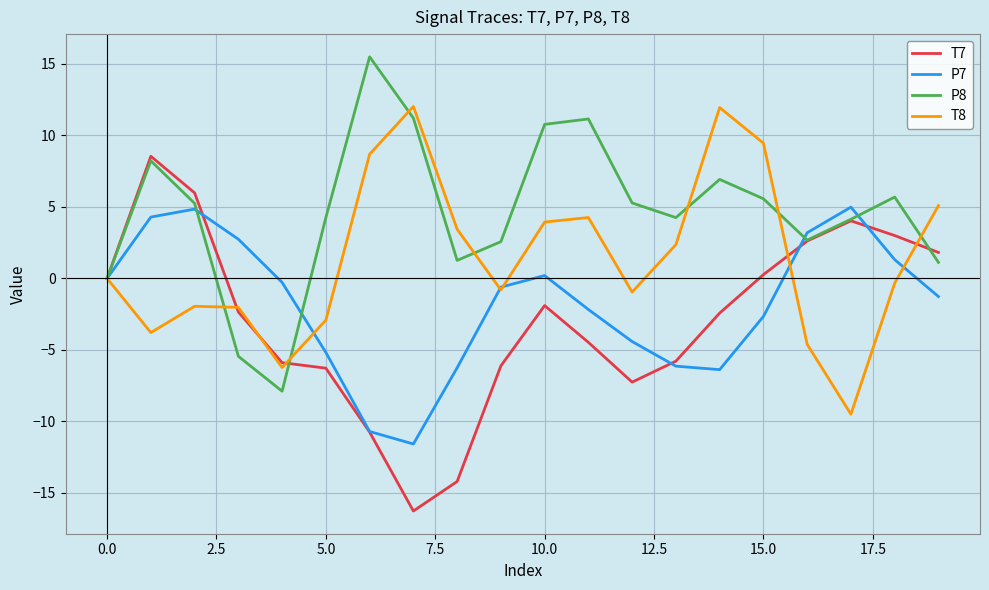

True or false: T8 has more than 0 points higher than both neighbors.

True